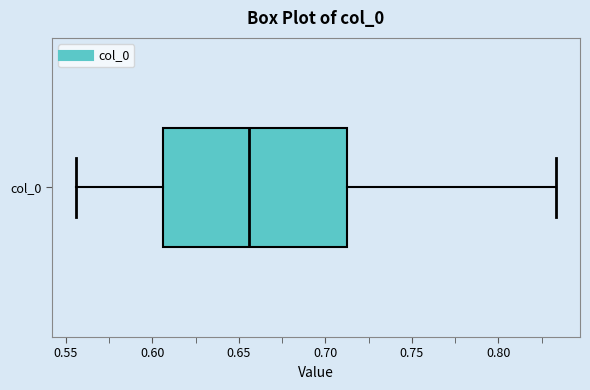

Read this box plot against the x-axis: the position of the median line, the range covered by the box, and the ends of both whiskers. The values are not printed on the chart, so give them approximately, as read against the axis.

median 0.655, box 0.605 to 0.715, whiskers 0.555 to 0.835